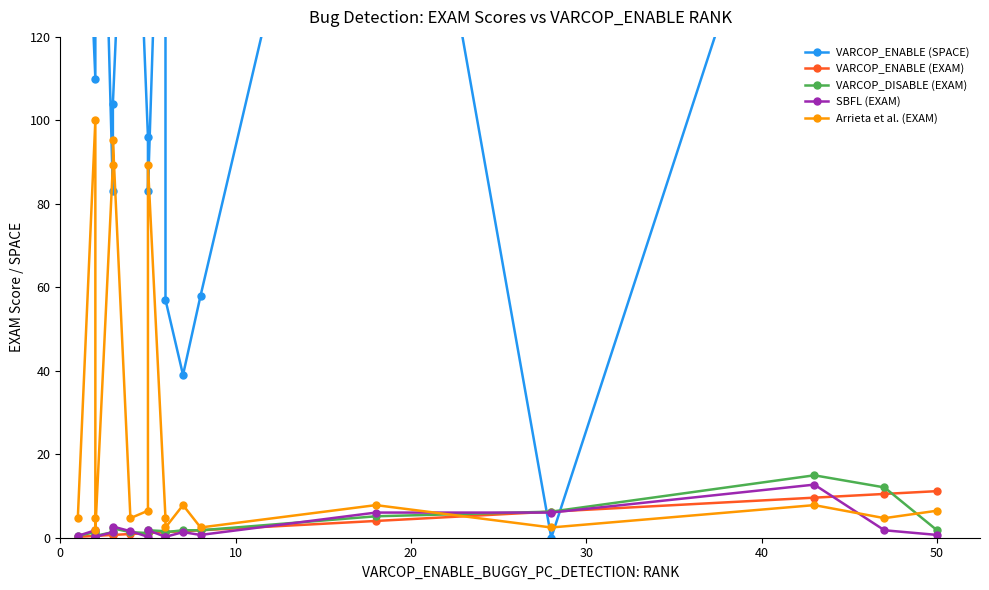

What are all the series names shown in the legend?

VARCOP_ENABLE (SPACE), VARCOP_ENABLE (EXAM), VARCOP_DISABLE (EXAM), SBFL (EXAM), Arrieta et al. (EXAM)